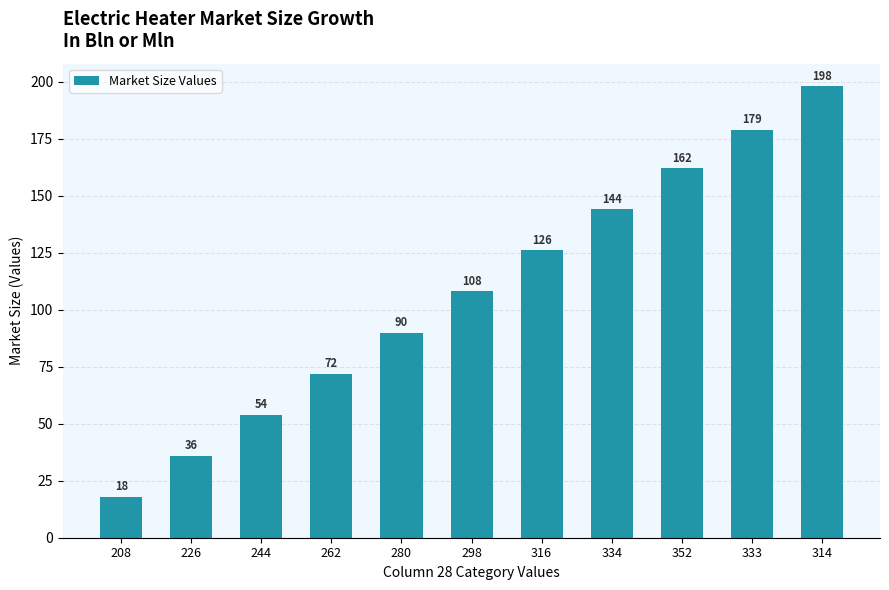

True or false: the data shows 118 at 280.

False